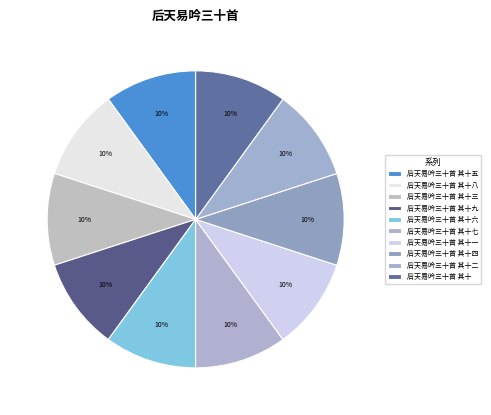

Count the number of slices in the pie.

10